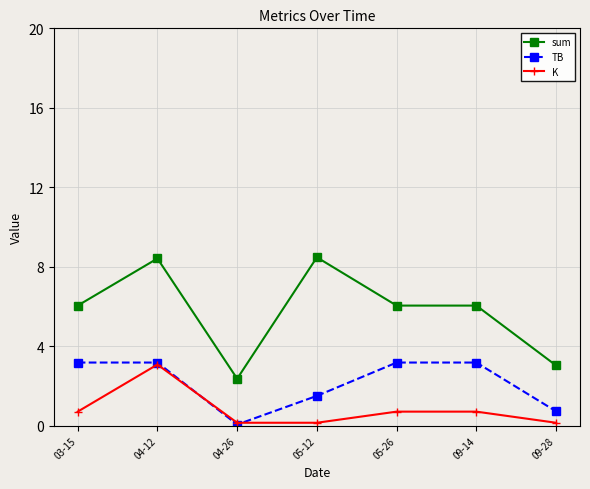

The value of sum at 03-15 is 6.0. True or false?

True